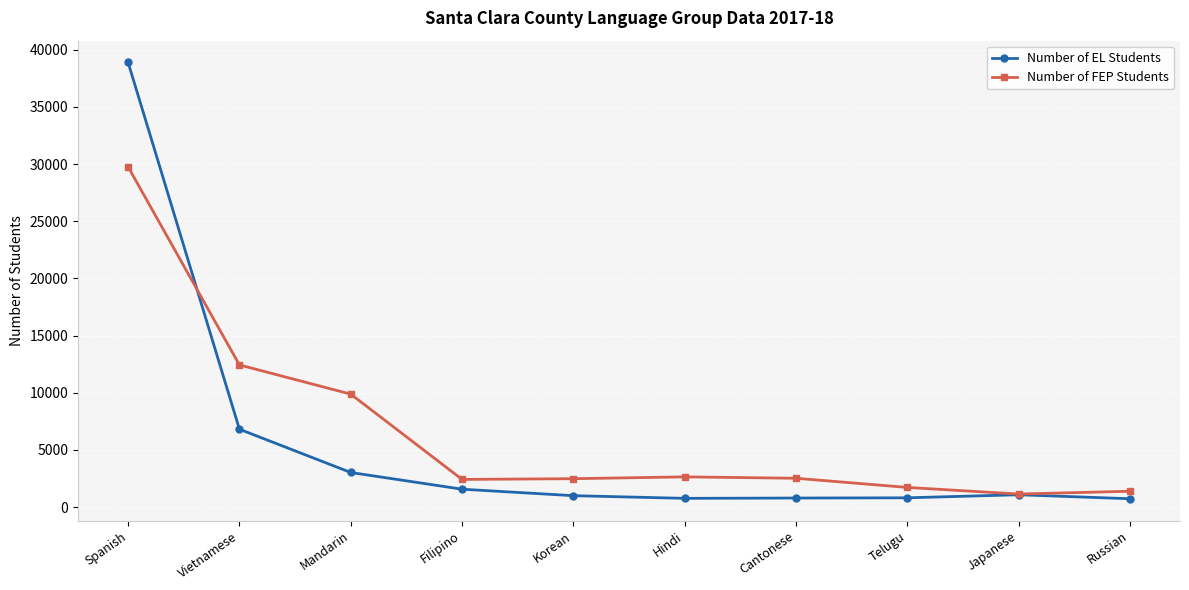

Where is Number of FEP Students nearest to the value 15450?

Vietnamese